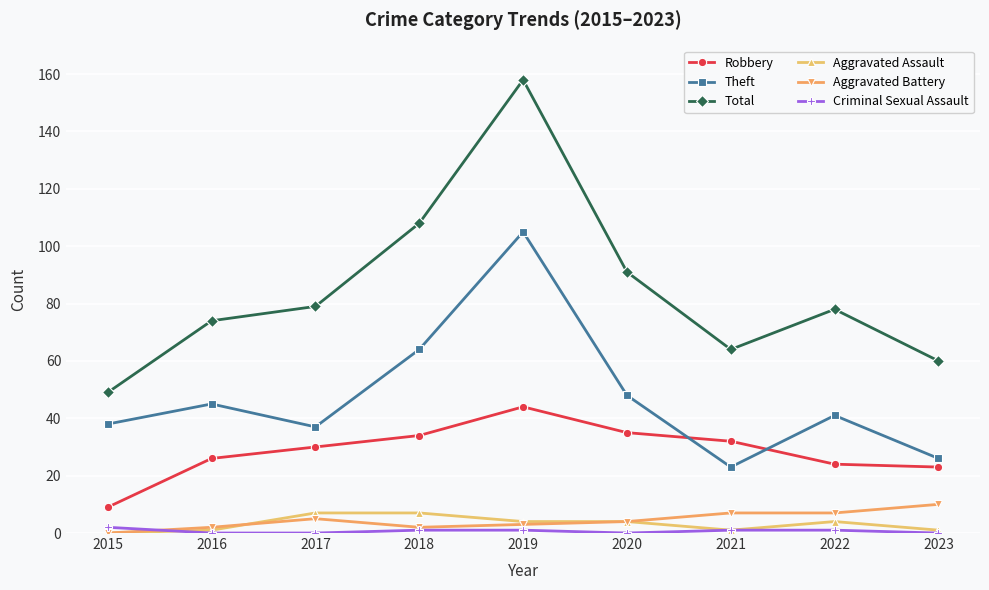

How many values in Aggravated Assault are above zero?

8